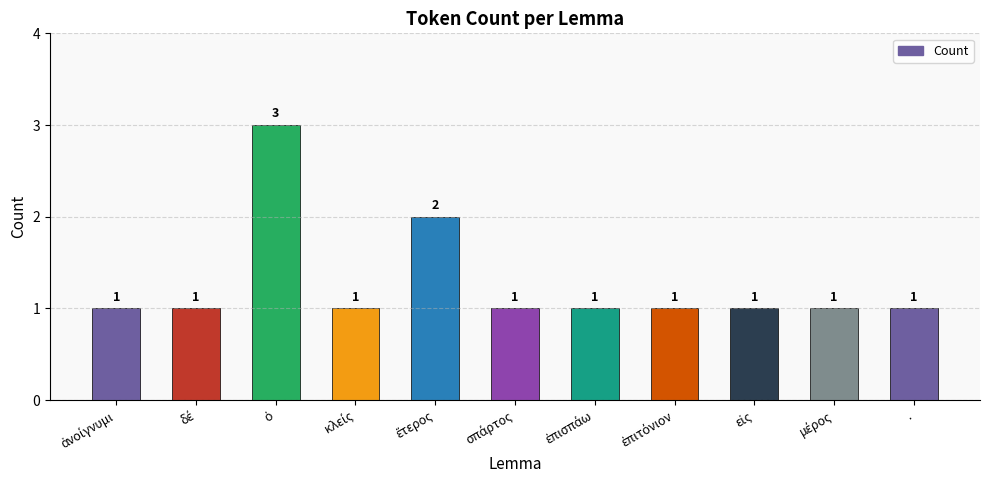

What is the sum of all values?

14